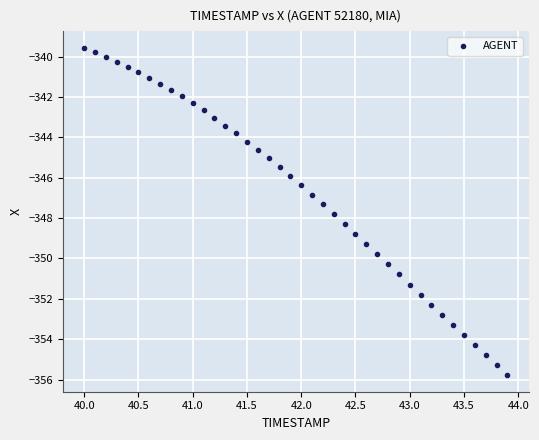

What is the range of X values (max minus min)?

3.9